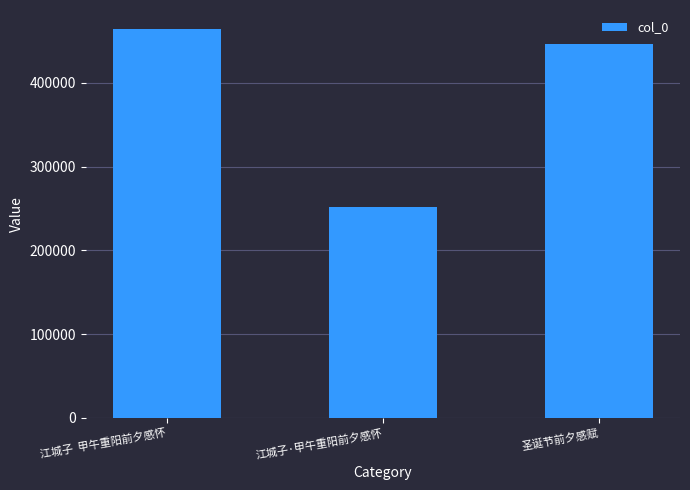

Reading left to right, extract all data points from this chart.

江城子  甲午重阳前夕感怀=463874	江城子·甲午重阳前夕感怀=251962	圣诞节前夕感赋=446349